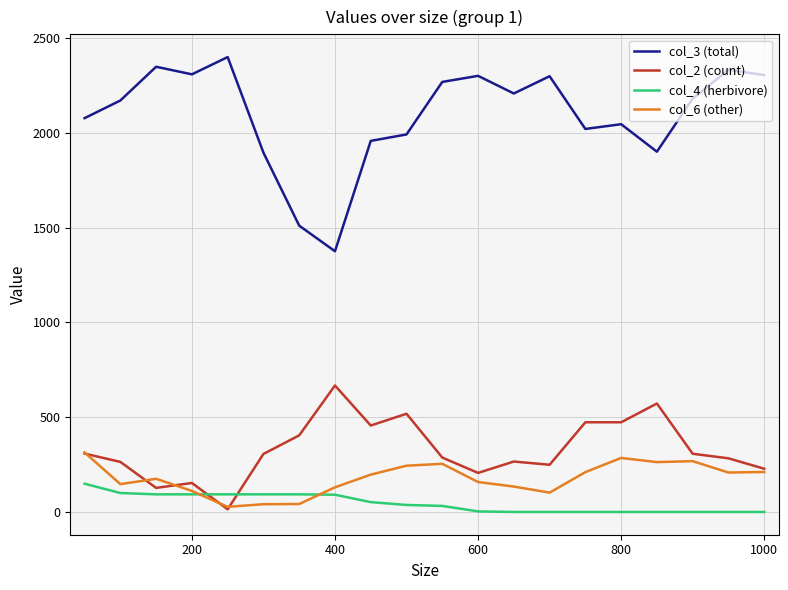

True or false: col_4 (herbivore) and col_3 (total) cross at least once.

False